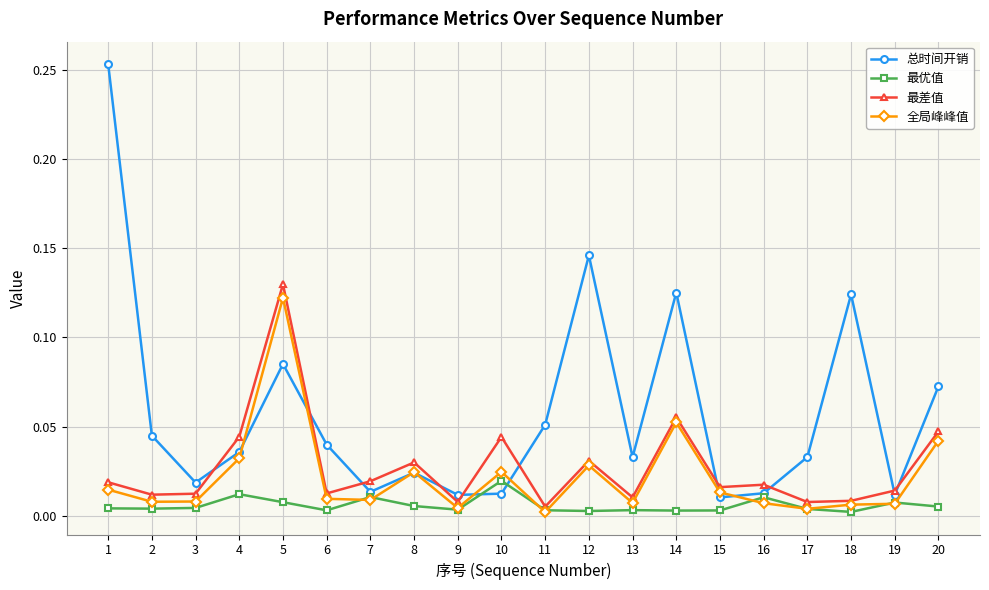

Where is the first local maximum for 总时间开销?

5